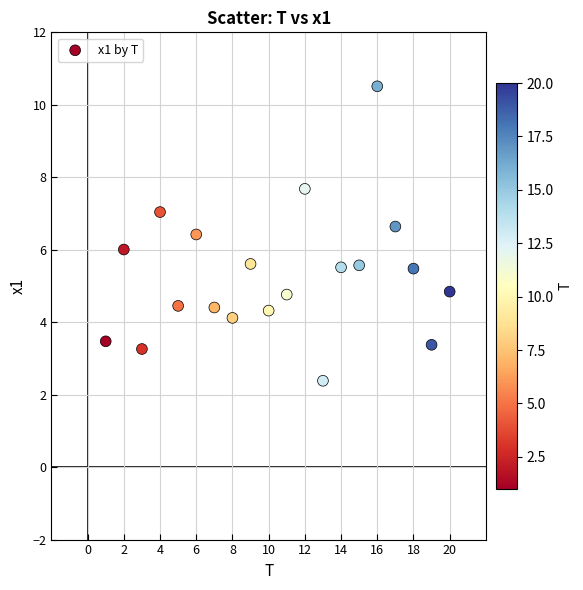

What is the range of Y values (max minus min)?

8.1